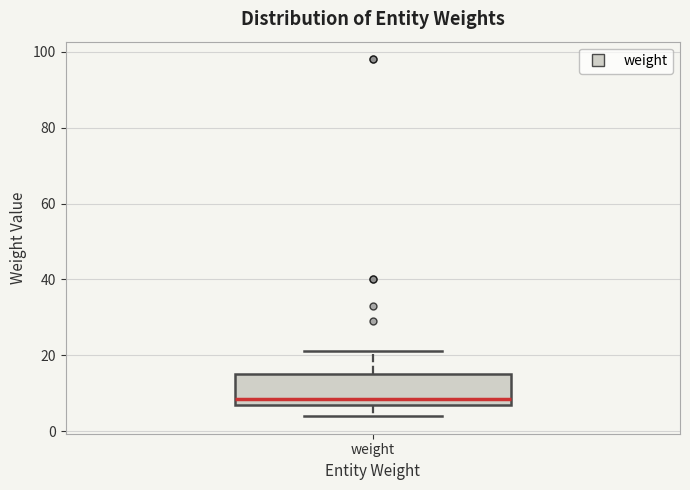

Read this box plot against the y-axis: the position of the median line, the range covered by the box, and the ends of both whiskers. The values are not printed on the chart, so give them approximately, as read against the axis.

median 8, box 6 to 16, whiskers 4 to 22